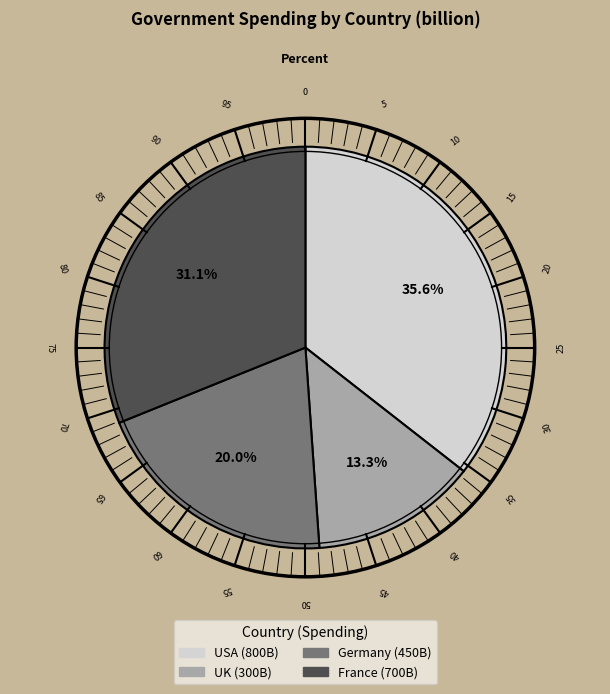

How many slices are in this pie chart?

4